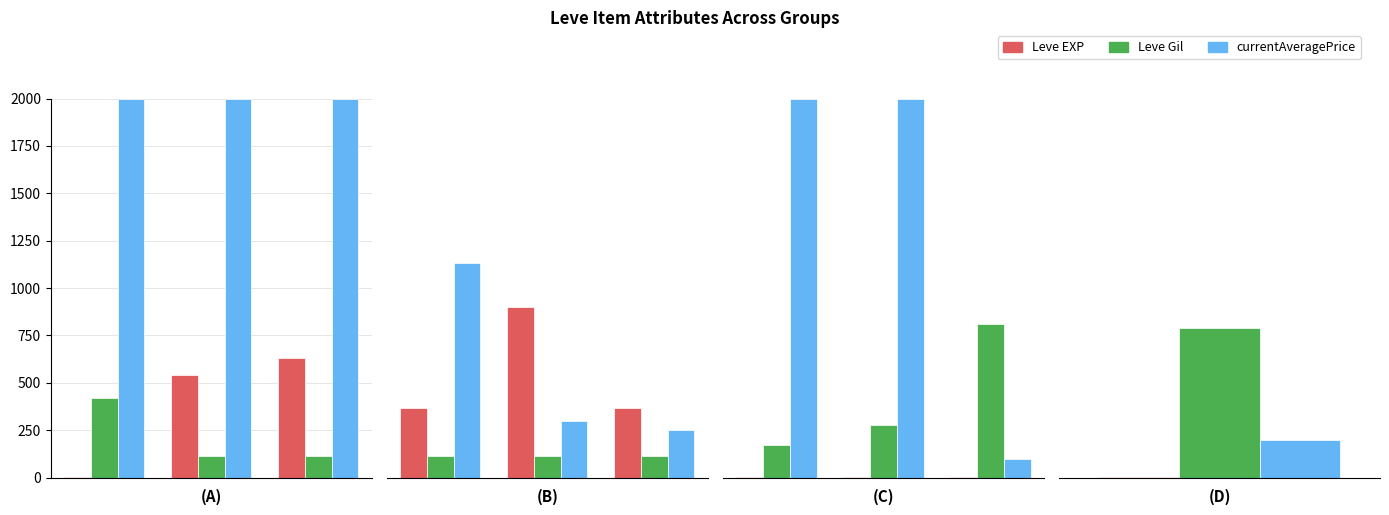

What value does the Leve Gil series have at 1?

280.0